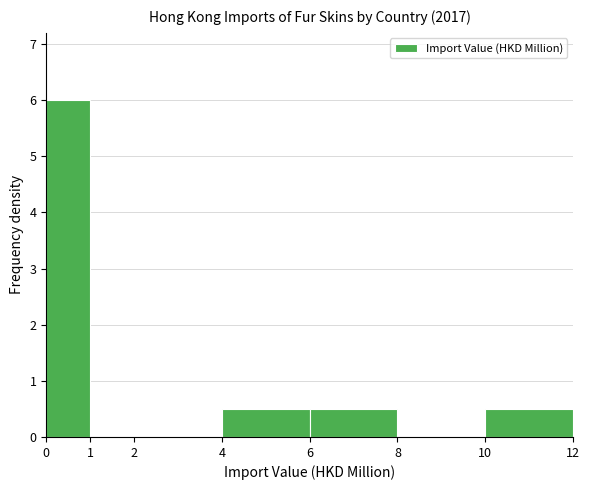

What is the height of the bar covering 0 to 1 on the x-axis? The values are not printed on the chart, so give them approximately, as read against the axis.

6.0